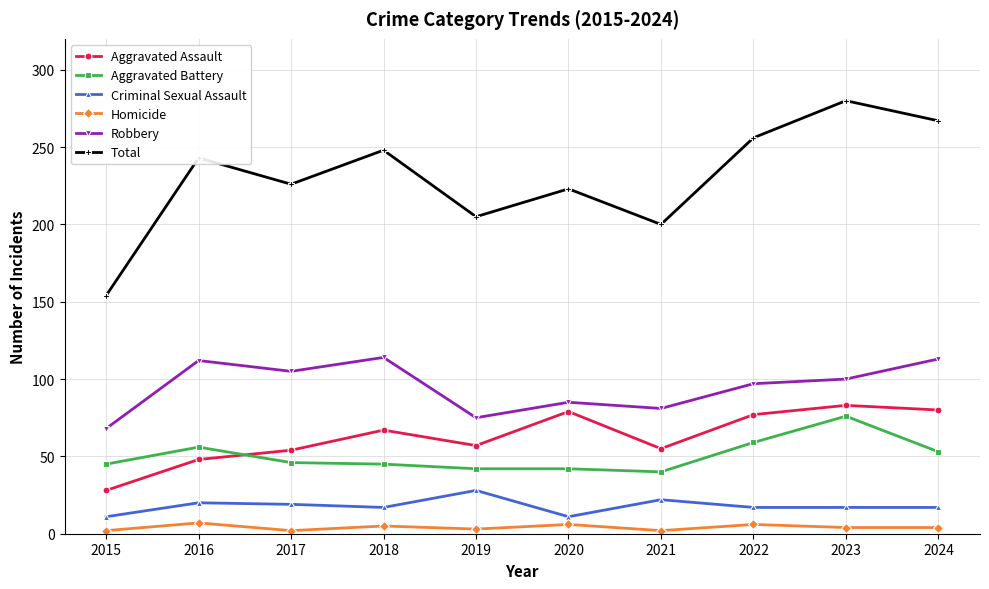

What is the average value of the Aggravated Assault series?

63